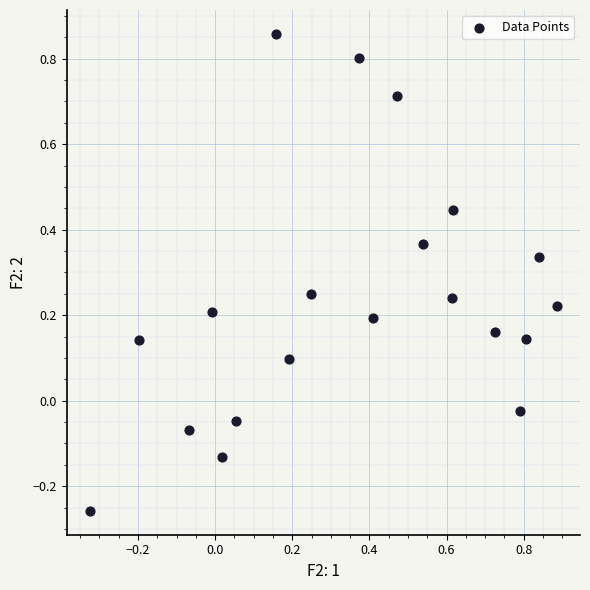

What is the range of Y values (max minus min)?

1.1